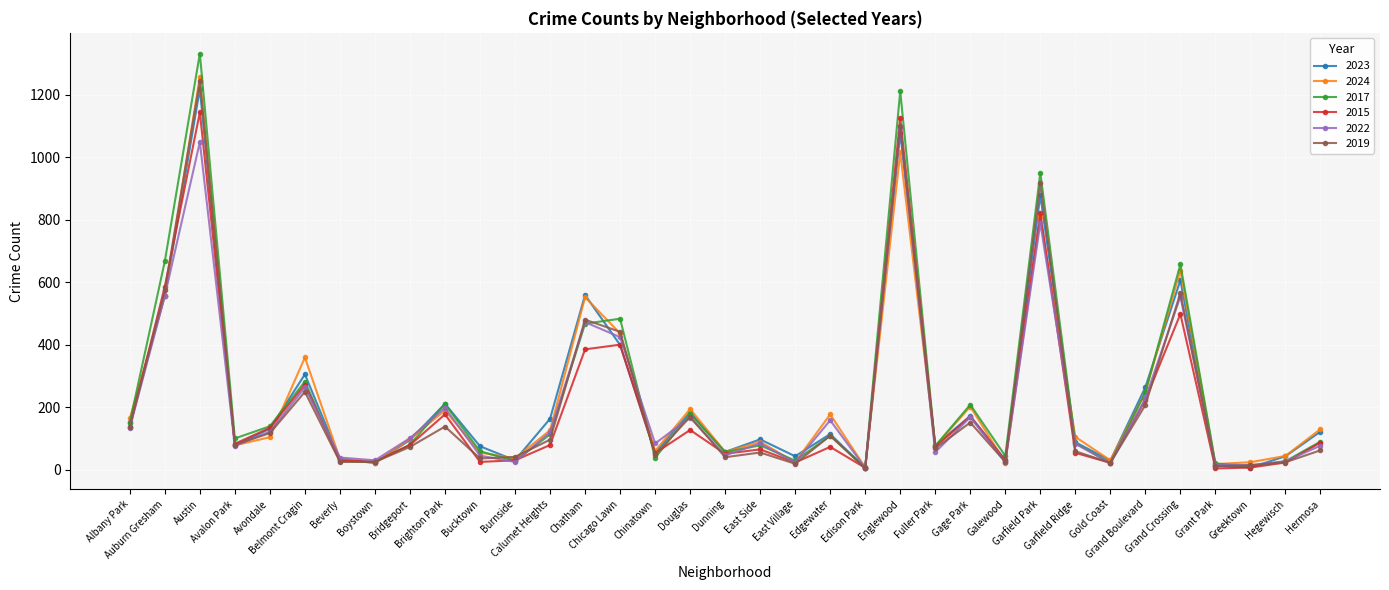

In 2015, how many points are lower than both neighbors (excluding endpoints)?

11